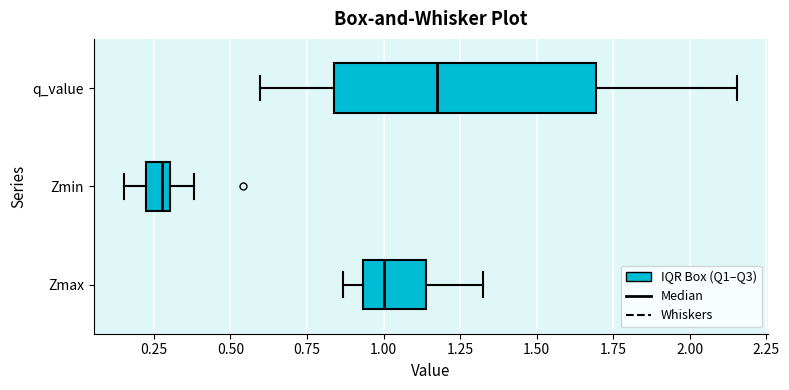

Reading bottom to top, transcribe this box plot: for each box, give where its median line is, the range the box spans, and where its two whiskers end, as read against the x-axis. The values are not printed on the chart, so give them approximately, as read against the axis.

Zmax: median 1.00, box 0.95 to 1.15, whiskers 0.85 to 1.35
Zmin: median 0.30 (just left of the box's right edge), box 0.20 to 0.30, whiskers 0.15 to 0.40
q_value: median 1.15, box 0.85 to 1.70, whiskers 0.60 to 2.15